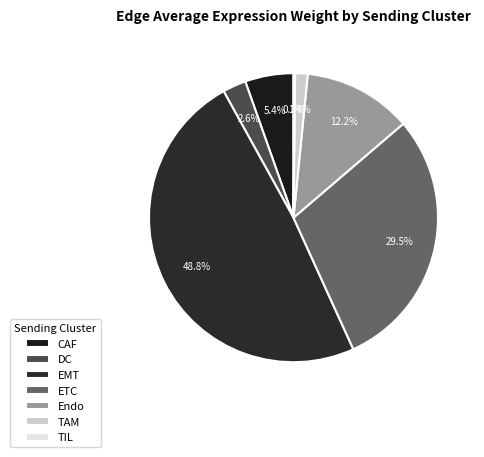

Does any single category account for the majority?

No